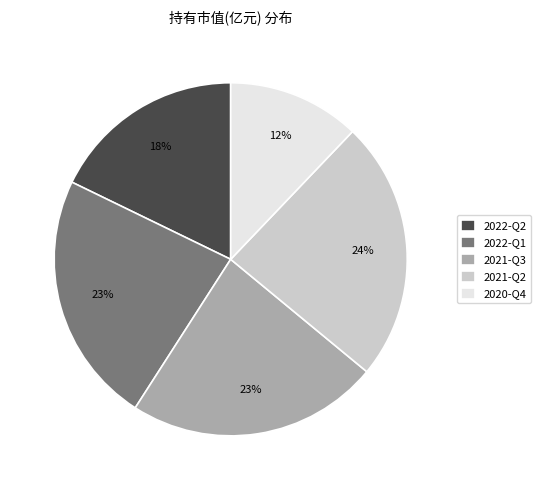

Is the sum of 2021-Q3 and 2022-Q2 greater than half?

No